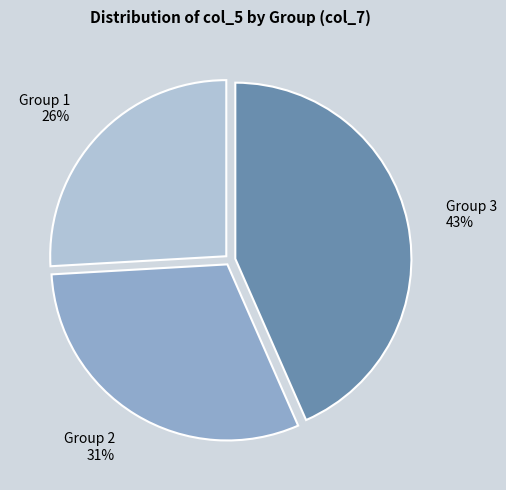

The Group 1 slice represents 19% of the pie. True or false?

False